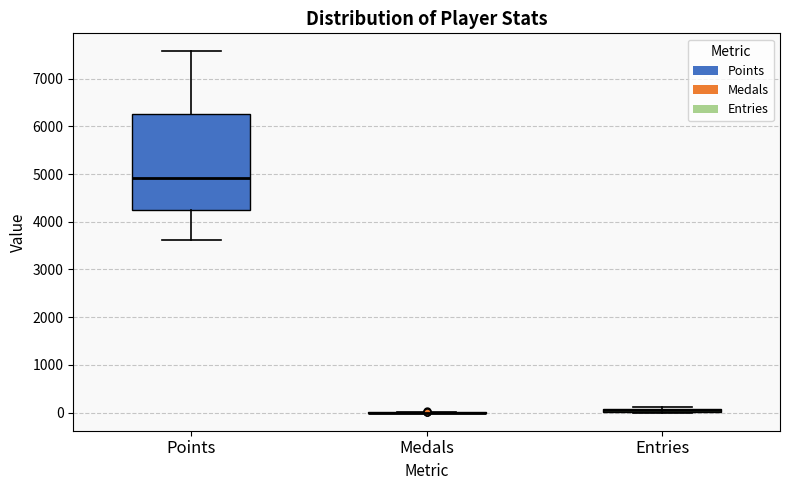

Which box is the tallest, from its lower edge to its upper edge?

Points